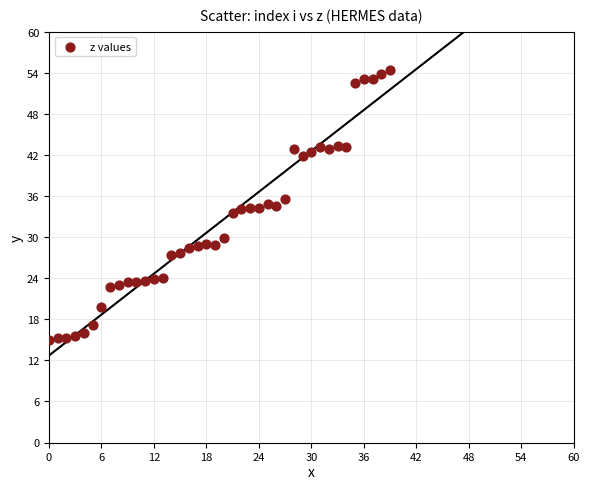

What is the range of Y values (max minus min)?

39.3